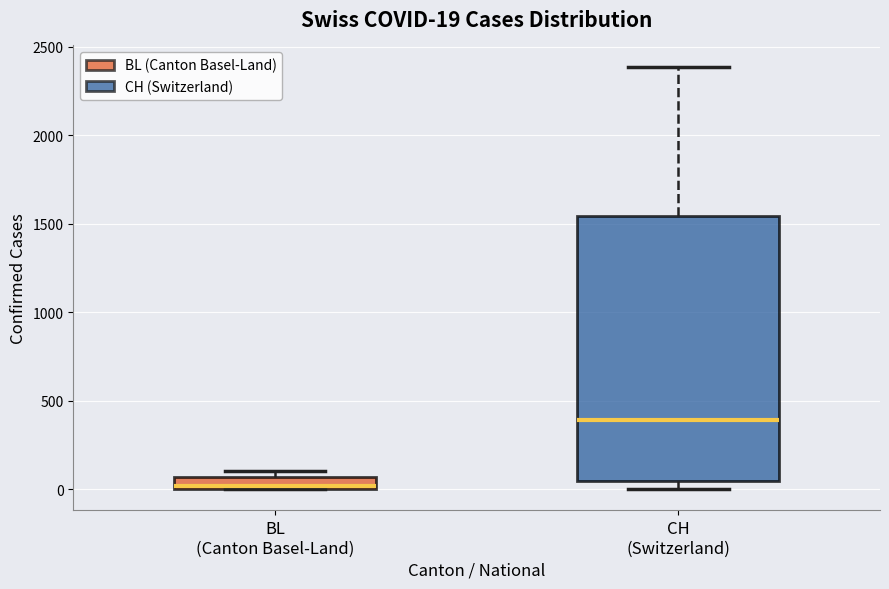

Which box is the tallest, from its lower edge to its upper edge?

CH (Switzerland)